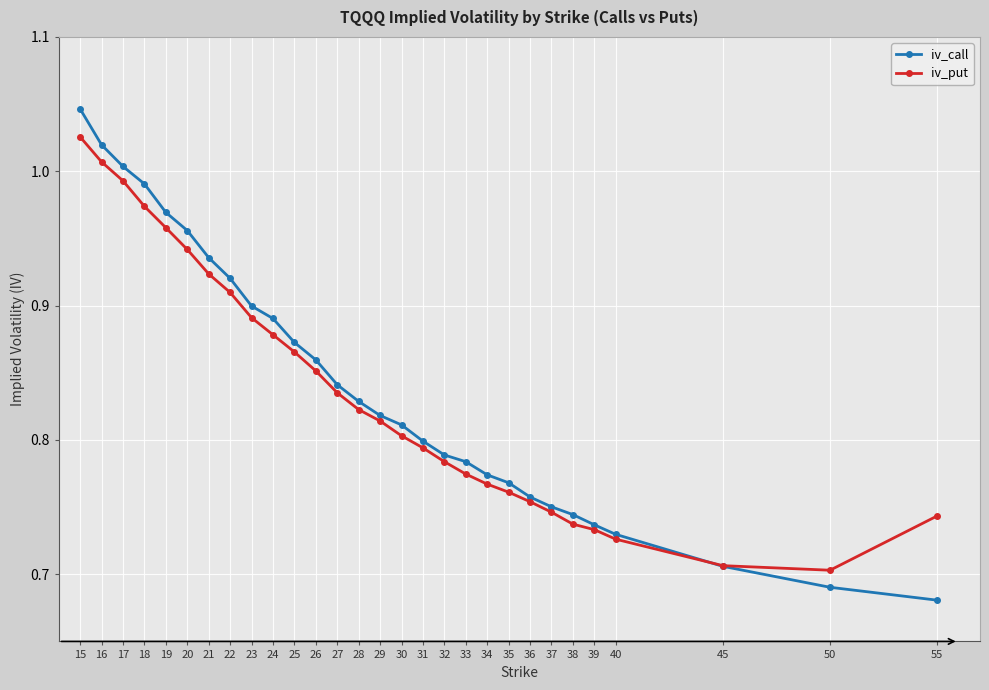

At which category is the sum across all series the highest?

15